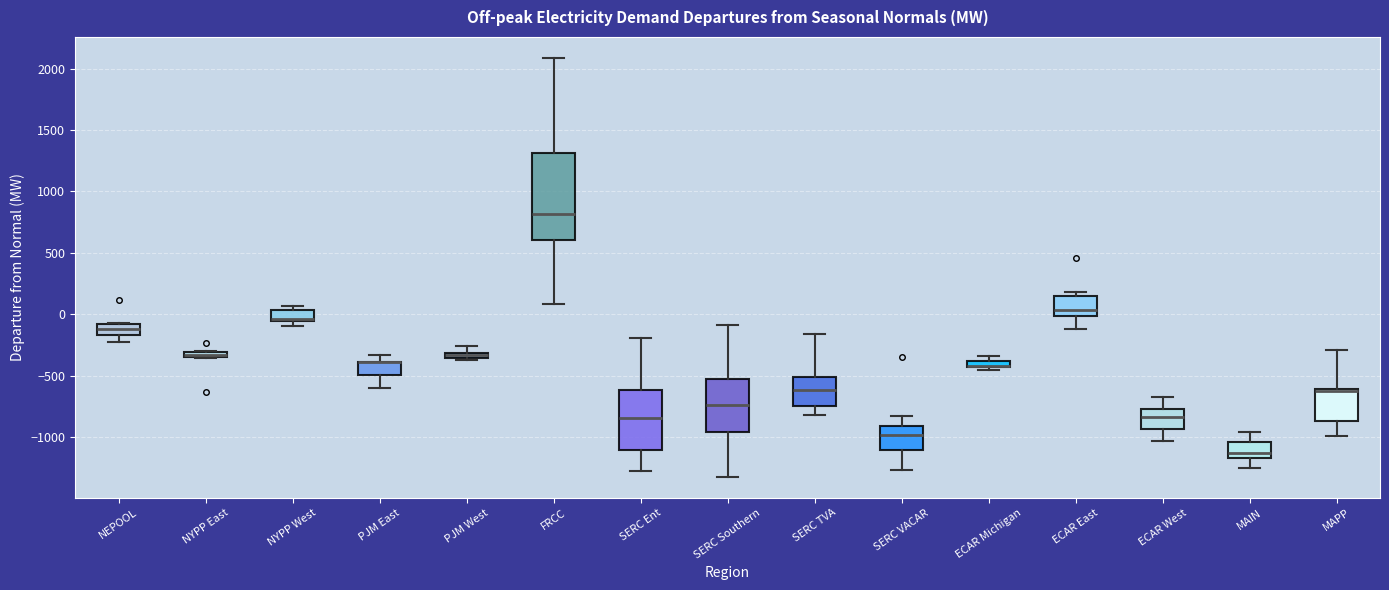

Where is the upper edge of the box for FRCC on the y-axis? The values are not printed on the chart, so give them approximately, as read against the axis.

1300